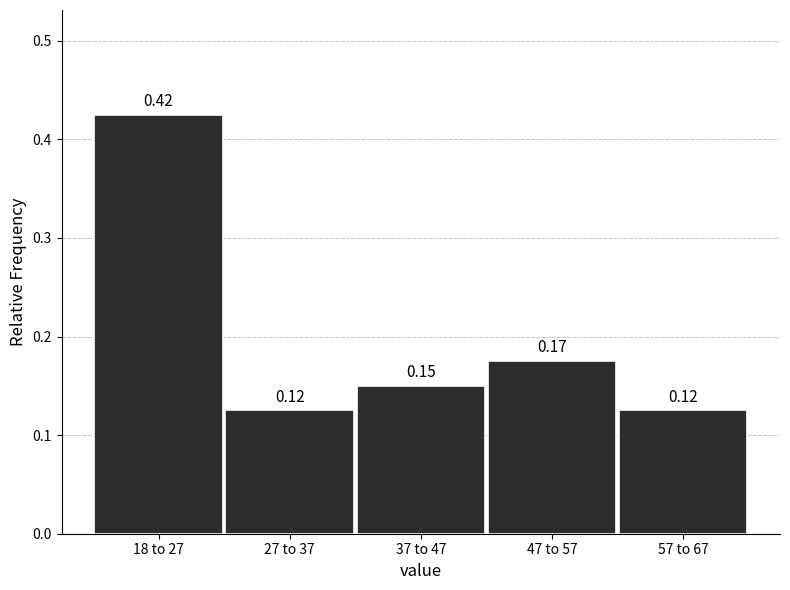

What is the change in value from 18 to 27 to 27 to 37?

-0.3